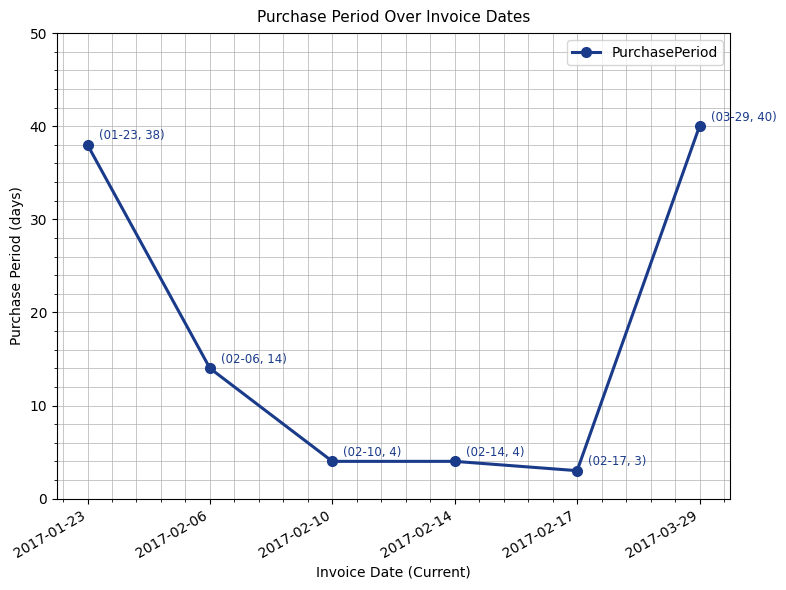

At which label does the data first exceed 14?

2017-01-23